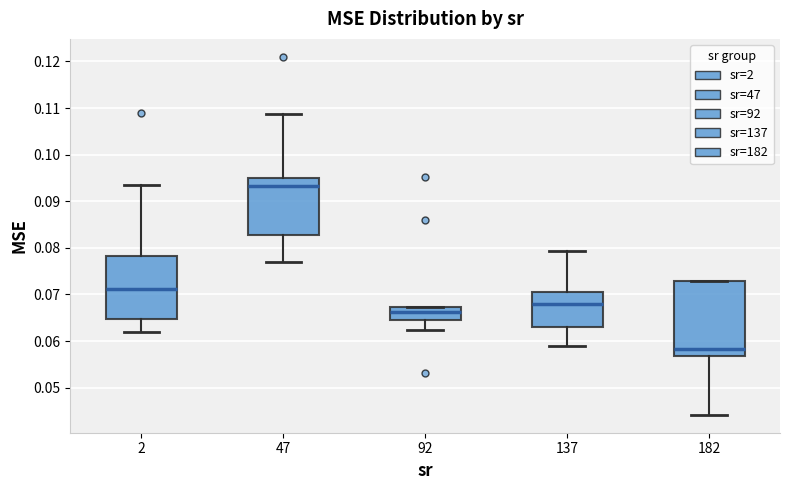

Which box has the highest median line?

47